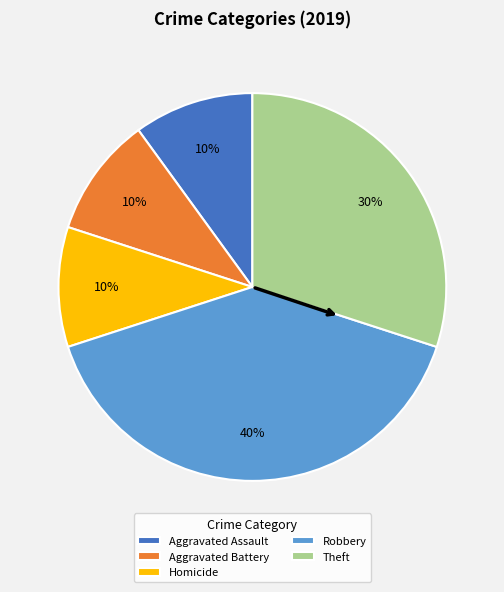

What is the ratio of the value at Aggravated Assault to the value at Aggravated Battery?

1.0